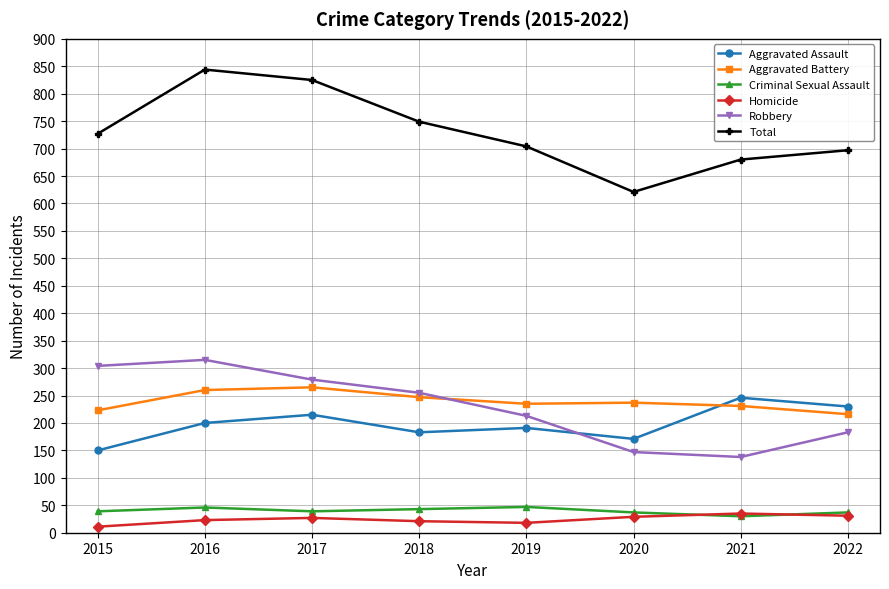

The Total series shows 825 at 2017. True or false?

True